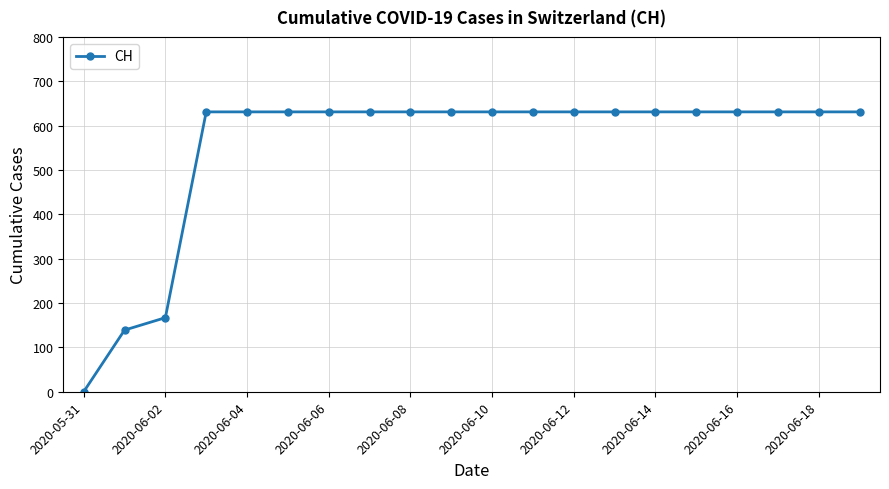

How many categories are shown in the chart?

20